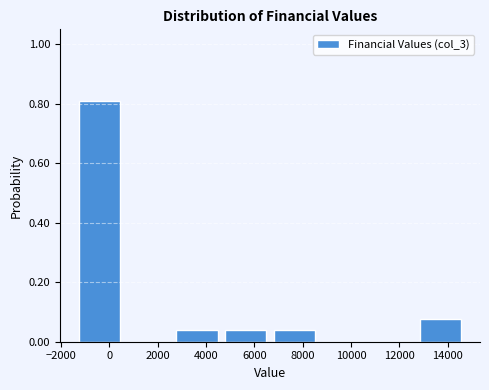

Reading left to right, transcribe this chart: for each bar, give the range it covers on the x-axis and its height. Neither the bar edges nor the heights are printed on the chart, so give them approximately, as read against the axes.

-1400 to 600: 0.80
600 to 2600: 0
2600 to 4600: 0.04
4600 to 6600: 0.04
6600 to 8600: 0.04
8600 to 10600: 0
10600 to 12600: 0
12600 to 14800: 0.08